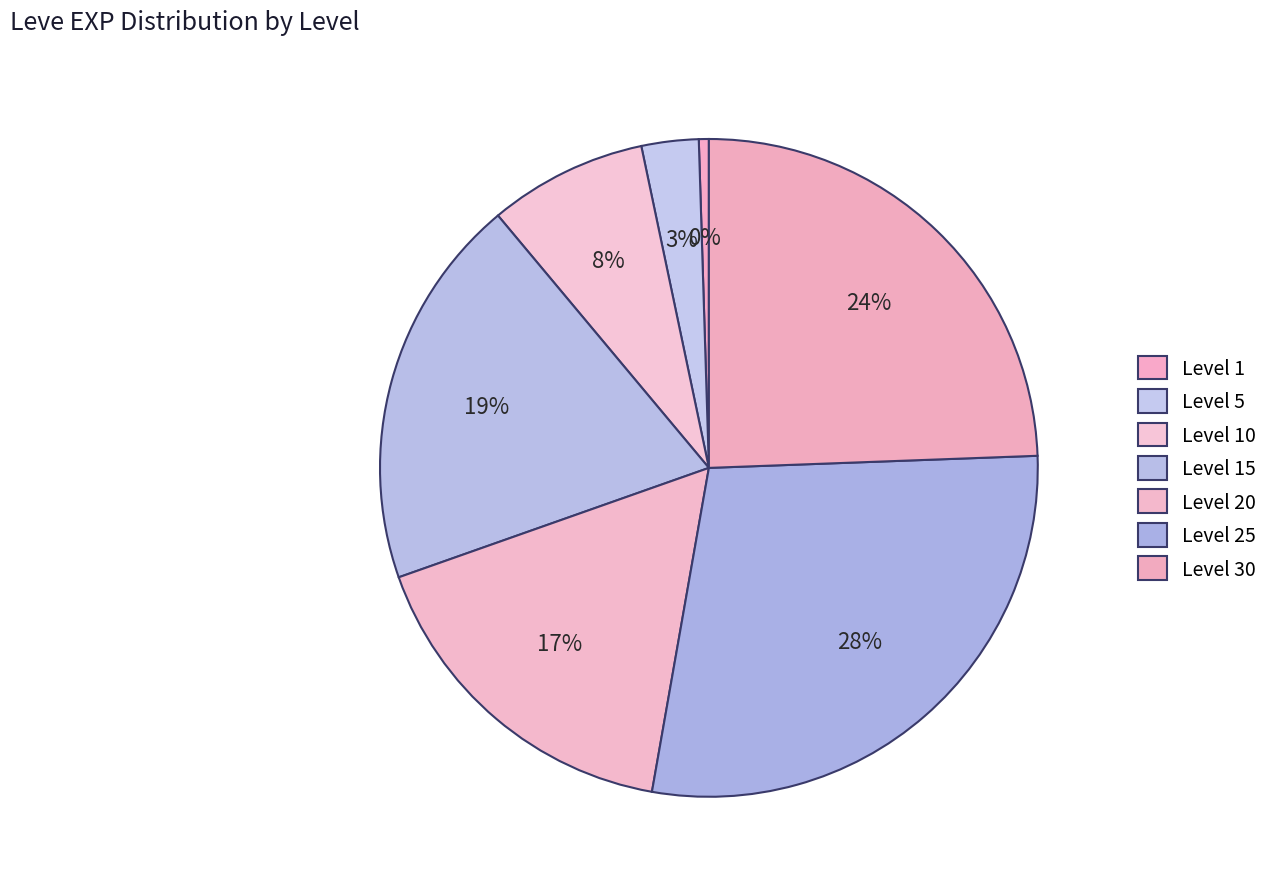

To the nearest percent, what is the difference between the largest and smallest slice percentages?

28%